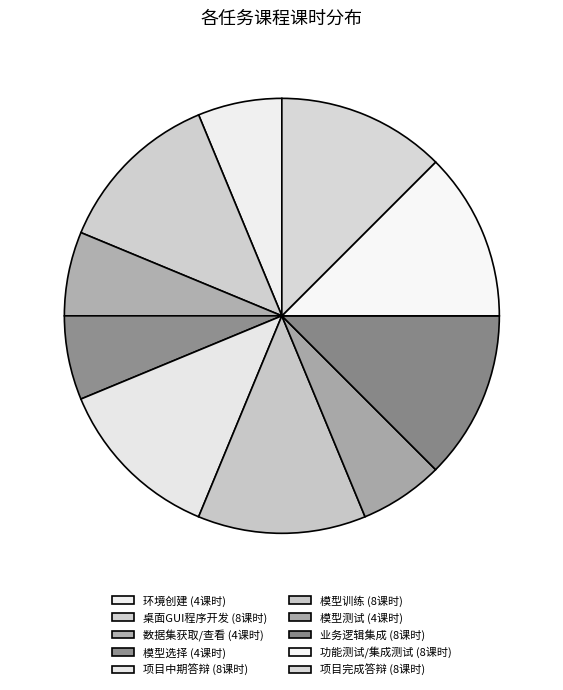

What is the change in value from 环境创建 to 项目中期答辩?

+4